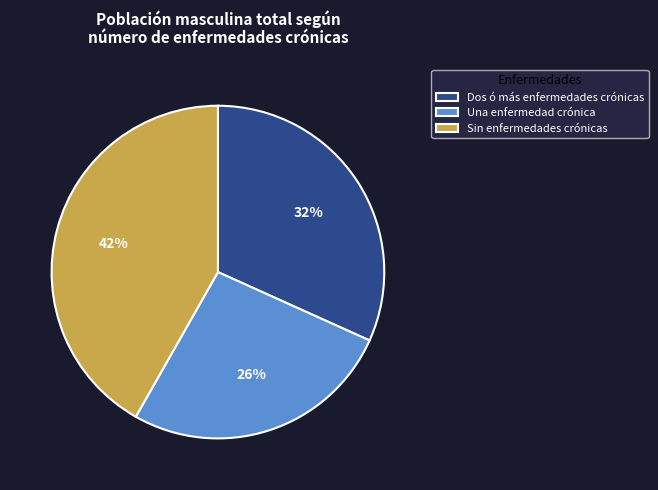

Which slice is the smallest?

Una enfermedad crónica